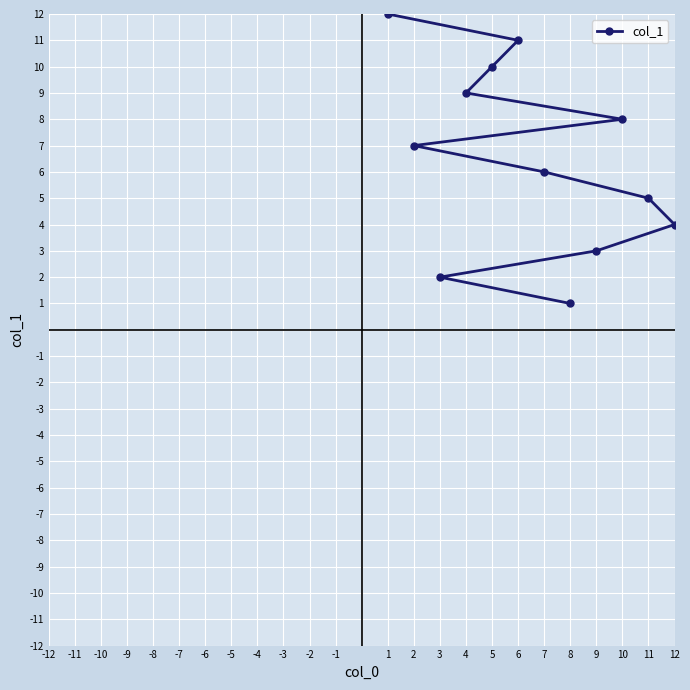

The chart shows a value of 7 at 6. True or false?

False